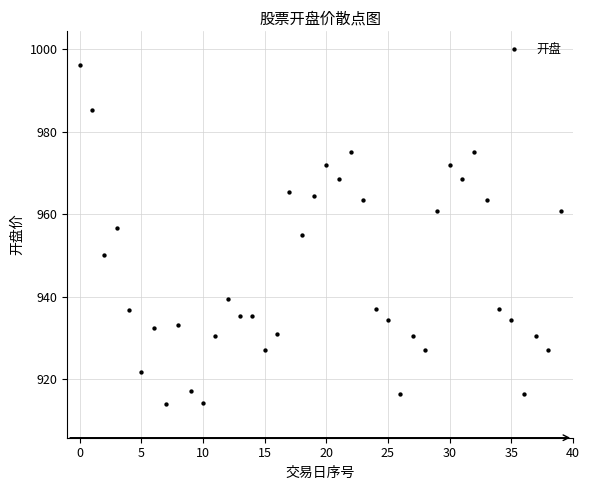

How many points are shown in the scatter plot?

40